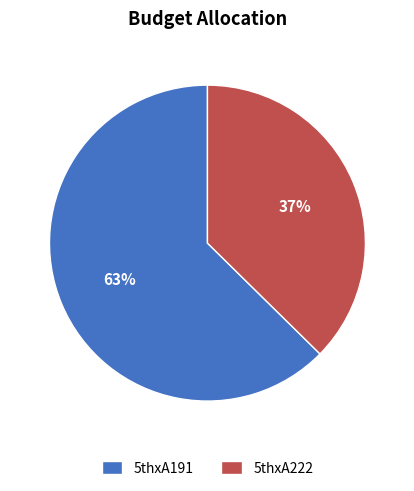

What percentage is the 5thxA191 slice, to the nearest percent?

63%